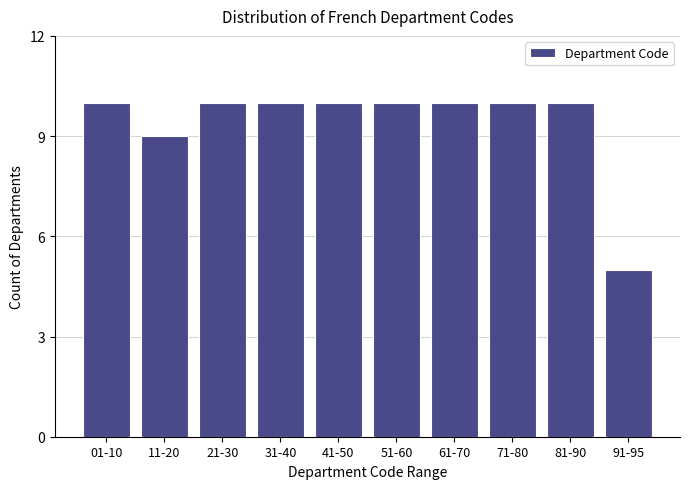

Reading left to right, list all the values displayed in this chart.

01-10=10	11-20=9	21-30=10	31-40=10	41-50=10	51-60=10	61-70=10	71-80=10	81-90=10	91-95=5